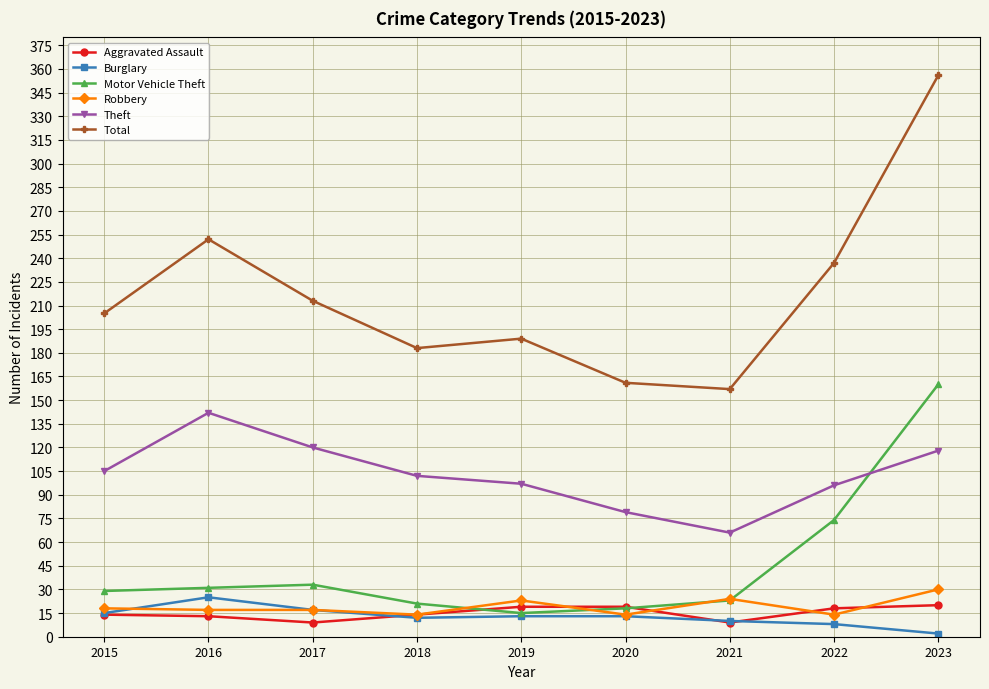

Where is Motor Vehicle Theft nearest to the value 87?

2022